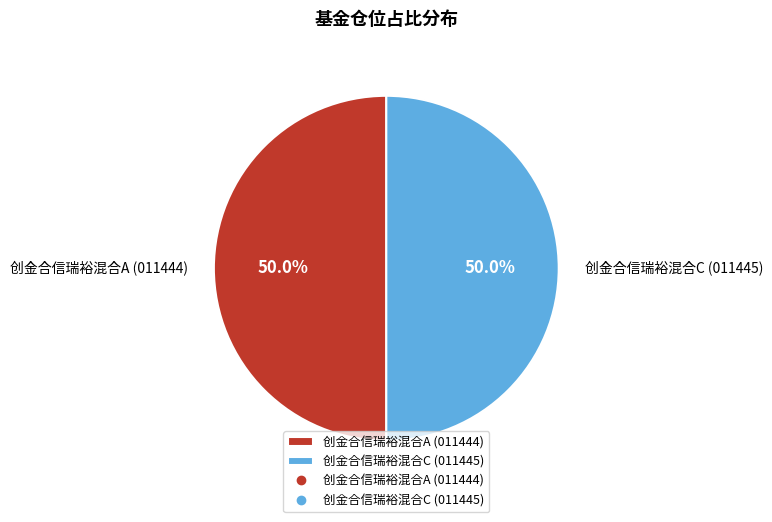

Is the sum of 创金合信瑞裕混合A (011444) and 创金合信瑞裕混合C (011445) greater than half?

Yes